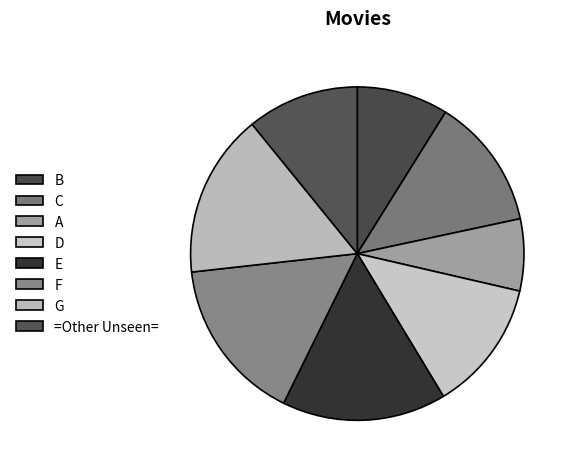

Which has a higher value, E or B?

E